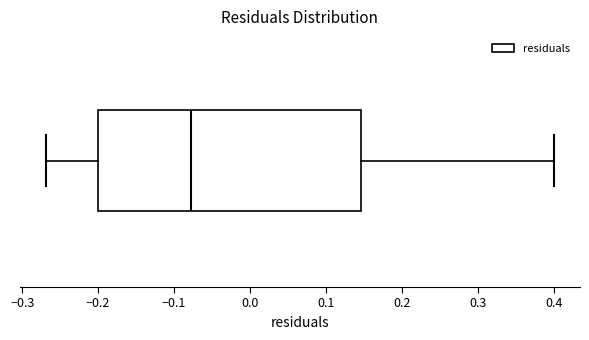

Read this box plot against the x-axis: the position of the median line, the range covered by the box, and the ends of both whiskers. The values are not printed on the chart, so give them approximately, as read against the axis.

median -0.08, box -0.20 to 0.15, whiskers -0.27 to 0.40